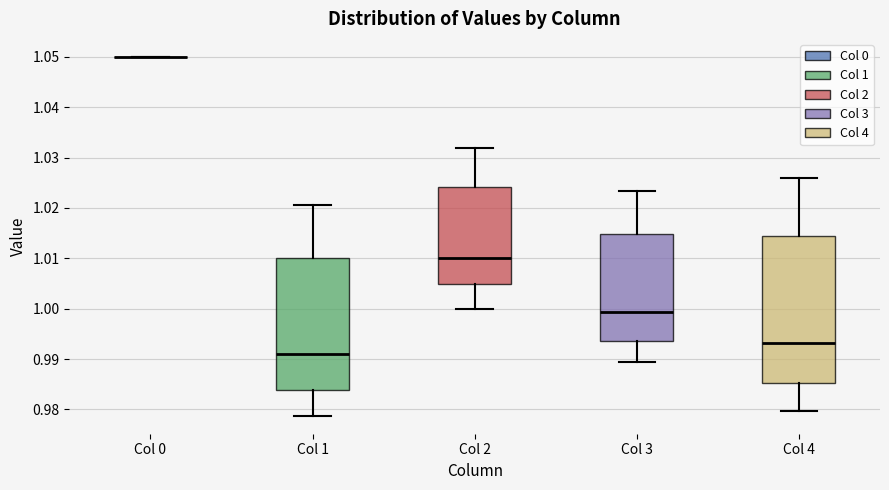

Reading left to right, transcribe this box plot: for each box, give where its median line is, the range the box spans, and where its two whiskers end, as read against the y-axis. The values are not printed on the chart, so give them approximately, as read against the axis.

Col 0: box collapsed to a line at 1.050, whiskers 1.050 to 1.050
Col 1: median 0.991, box 0.984 to 1.010, whiskers 0.979 to 1.021
Col 2: median 1.010, box 1.005 to 1.024, whiskers 1.000 to 1.032
Col 3: median 0.999, box 0.994 to 1.015, whiskers 0.989 to 1.023
Col 4: median 0.993, box 0.985 to 1.014, whiskers 0.980 to 1.026